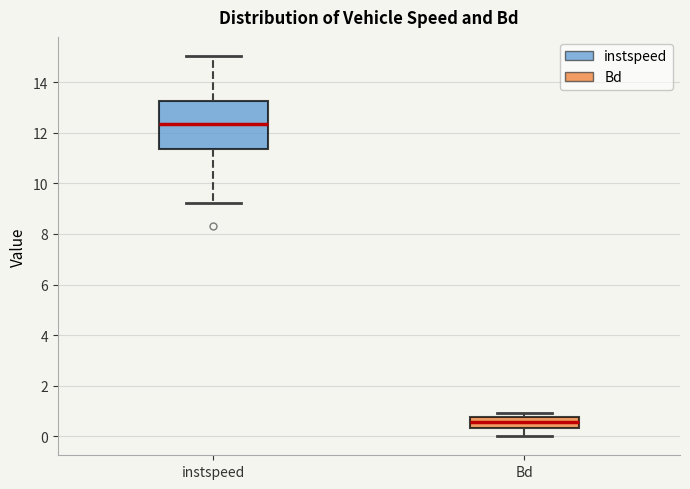

Where is the upper edge of the box for Bd on the y-axis? The values are not printed on the chart, so give them approximately, as read against the axis.

0.8